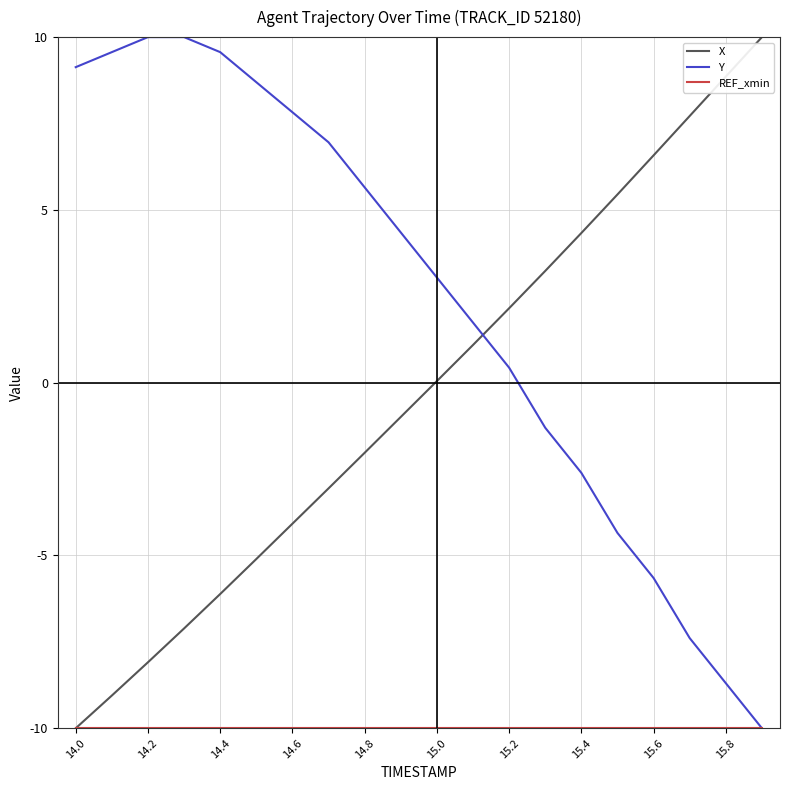

True or false: X and Y intersect in this chart.

True